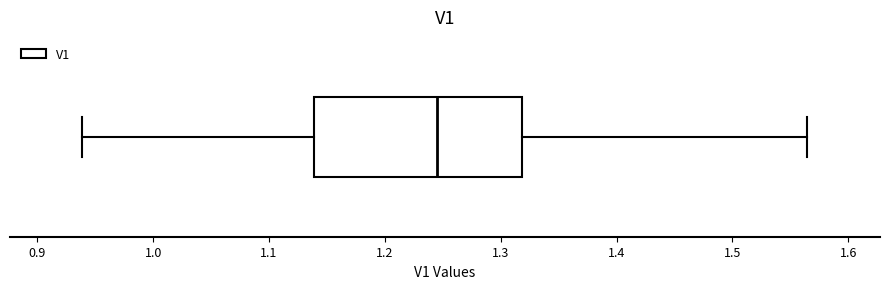

Read this box plot against the x-axis: the position of the median line, the range covered by the box, and the ends of both whiskers. The values are not printed on the chart, so give them approximately, as read against the axis.

median 1.24, box 1.14 to 1.32, whiskers 0.94 to 1.56